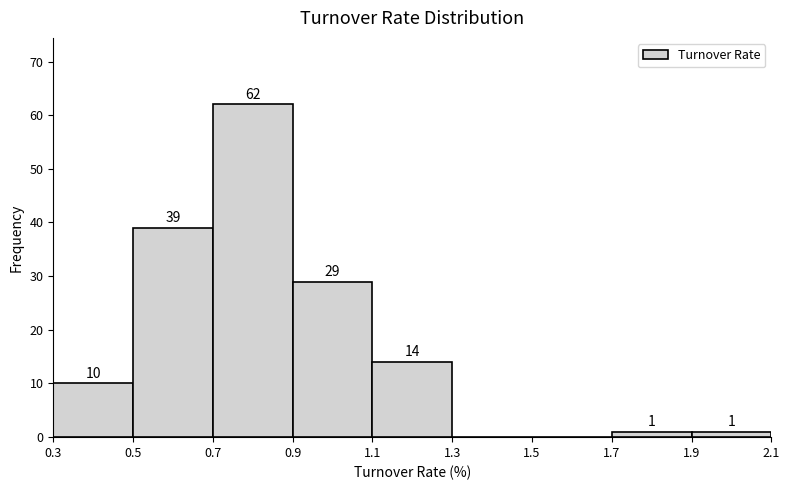

Over which range of the x-axis is the bar tallest?

0.7 to 0.9